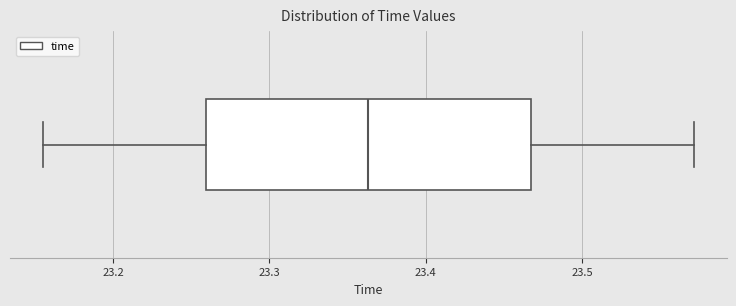

Read this box plot against the x-axis: the position of the median line, the range covered by the box, and the ends of both whiskers. The values are not printed on the chart, so give them approximately, as read against the axis.

median 23.36, box 23.26 to 23.47, whiskers 23.15 to 23.57